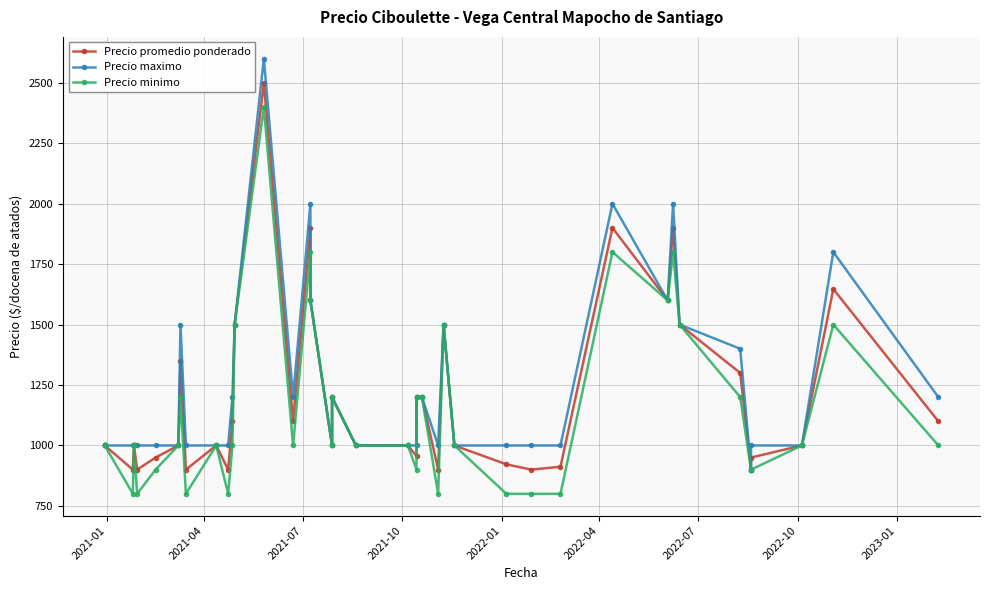

What is the spread (max minus min) of values at 2021-07?

200